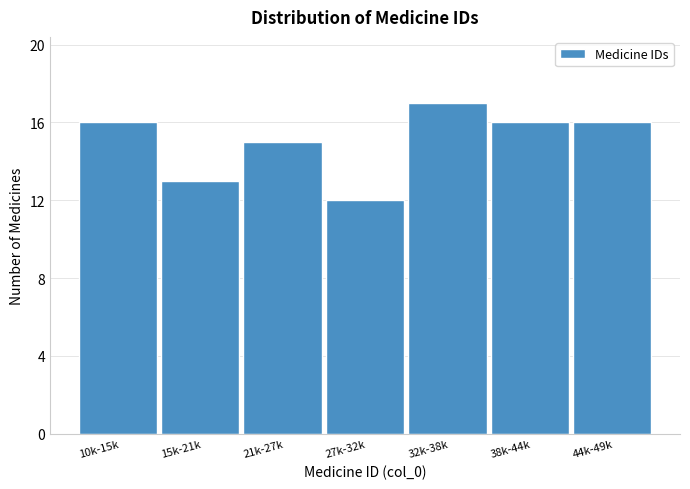

Reading left to right, transcribe all the data shown in this chart.

16	13	15	12	17	16	16